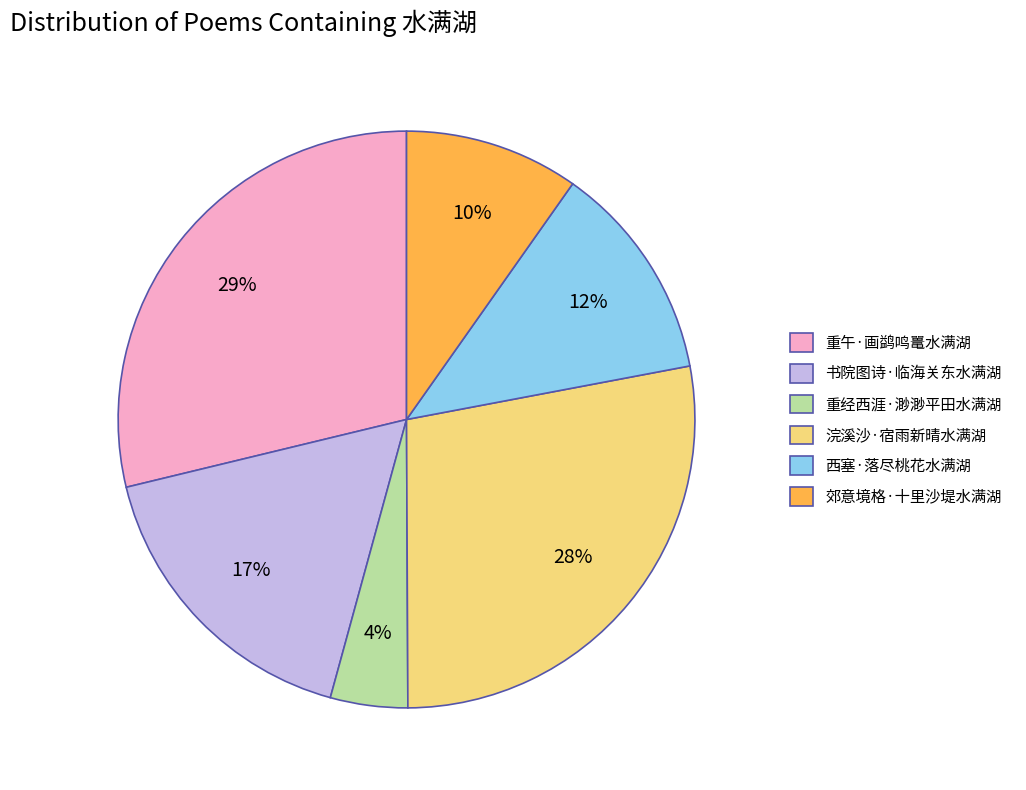

Rank the categories by value from highest to lowest.

重午·画鹢鸣鼍水满湖, 浣溪沙·宿雨新晴水满湖, 书院图诗·临海关东水满湖, 西塞·落尽桃花水满湖, 郊意境格·十里沙堤水满湖, 重经西涯·渺渺平田水满湖